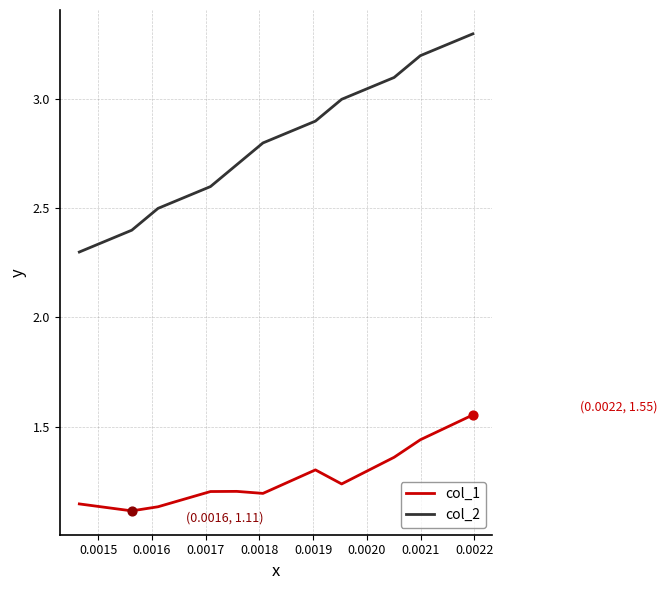

Which series has the largest total across all categories?

col_2